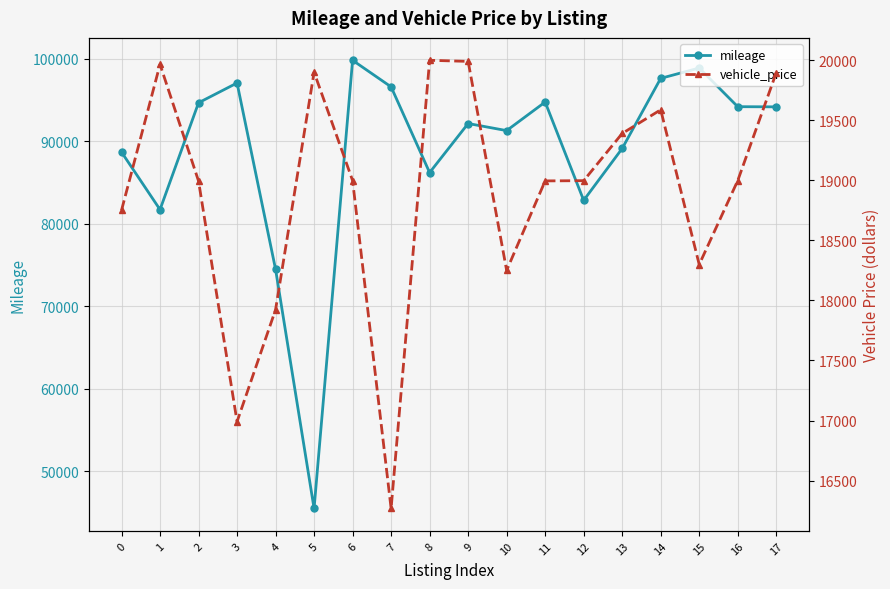

List the series in order of their peak value, highest first.

mileage, vehicle_price